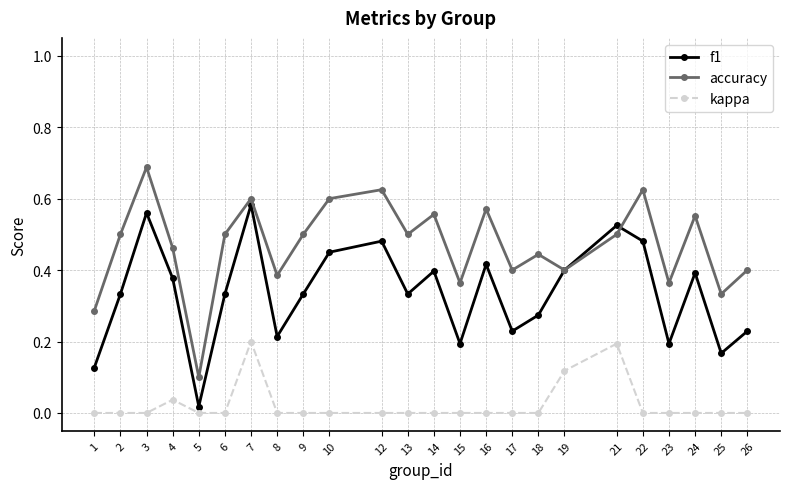

True or false: accuracy has more than 0 interior local peaks.

True